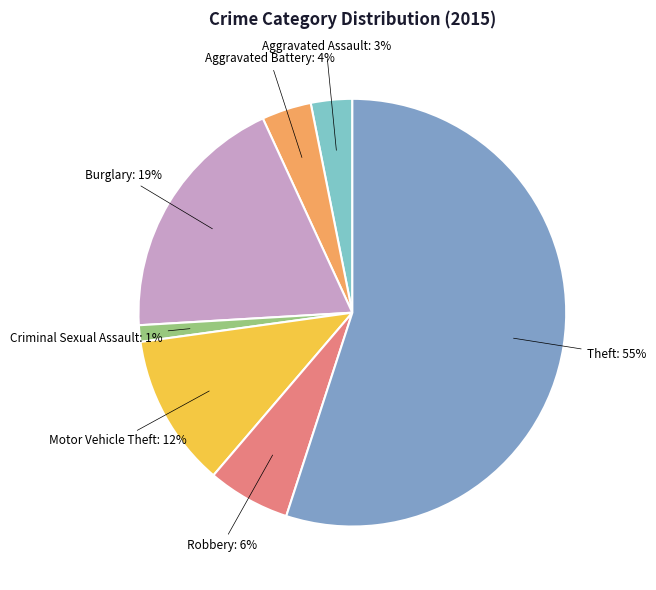

Count the number of slices in the pie.

7